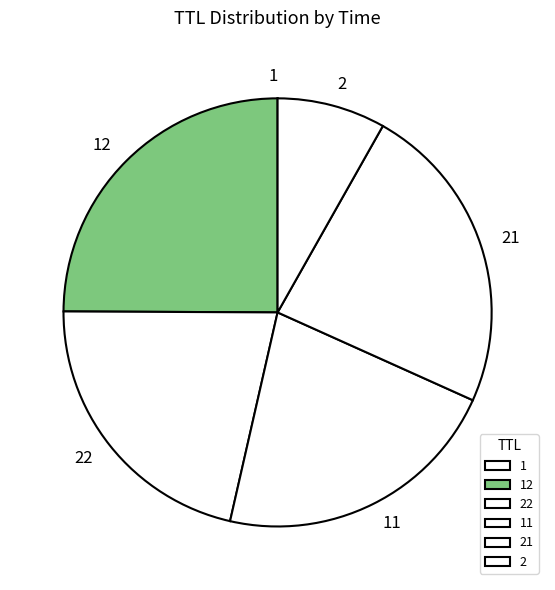

True or false: 22 accounts for 22% of the total.

True